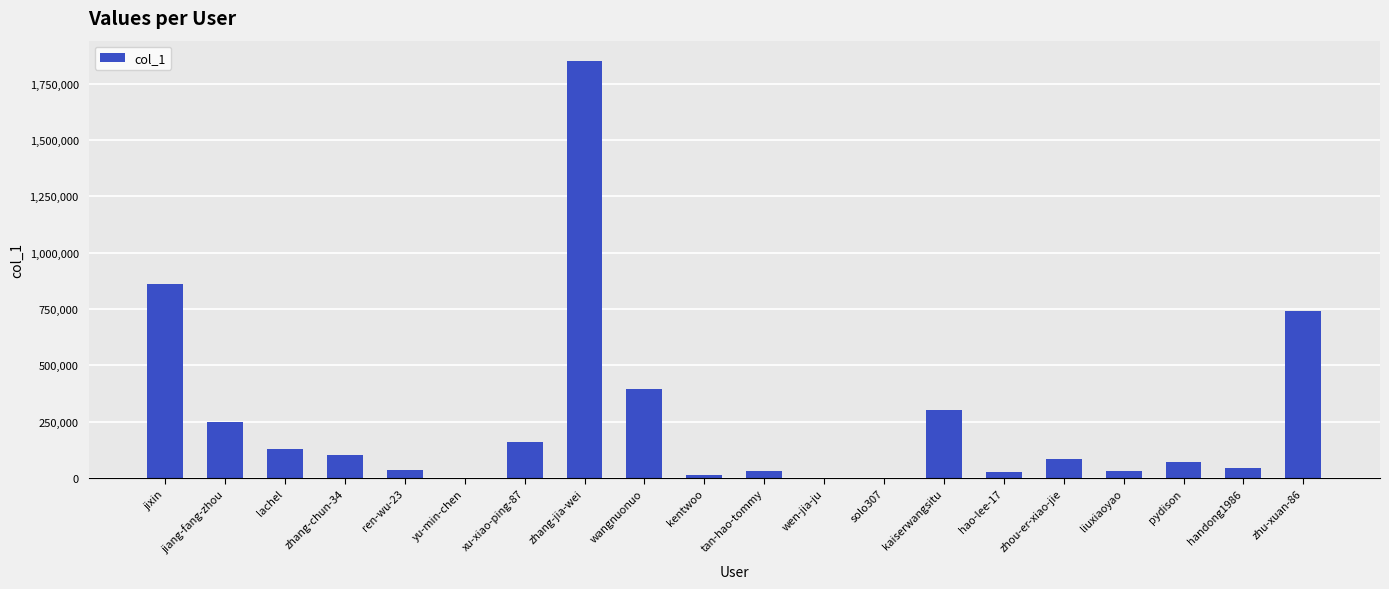

What is the maximum value shown in the chart?

1849244